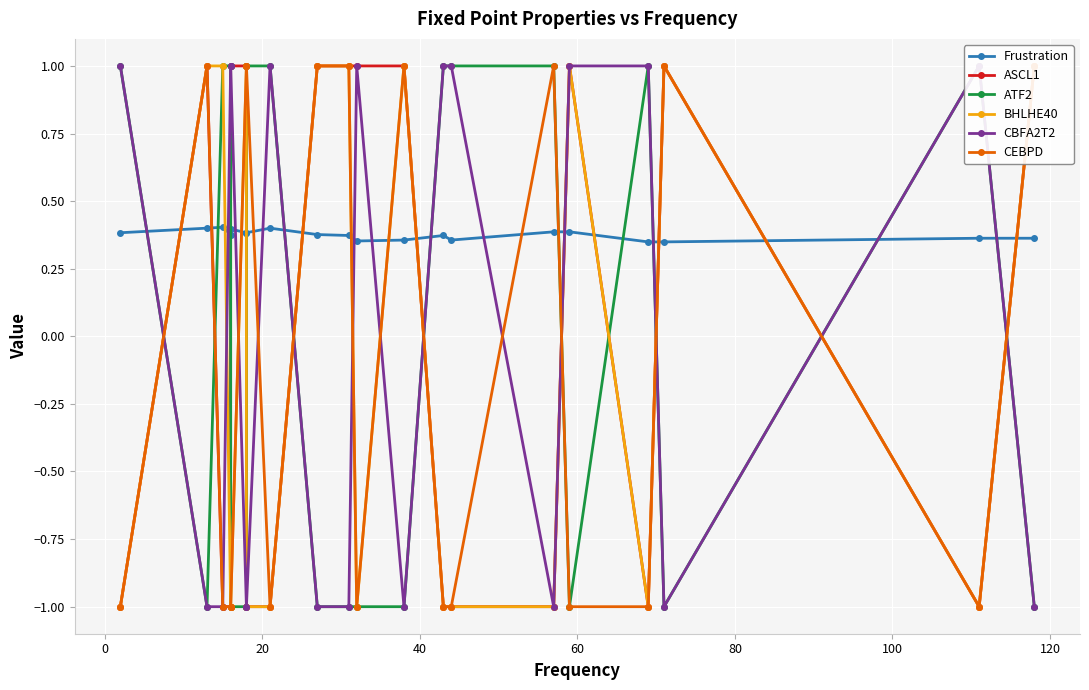

What is the maximum value for Frustration?

0.4